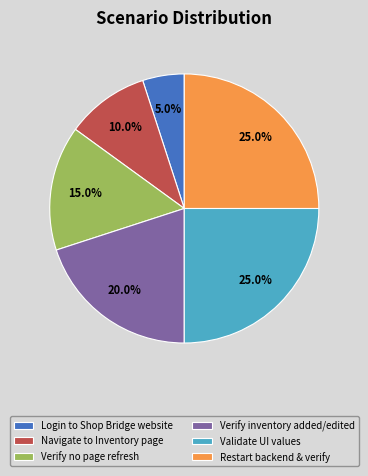

How many segments does this pie chart have?

6